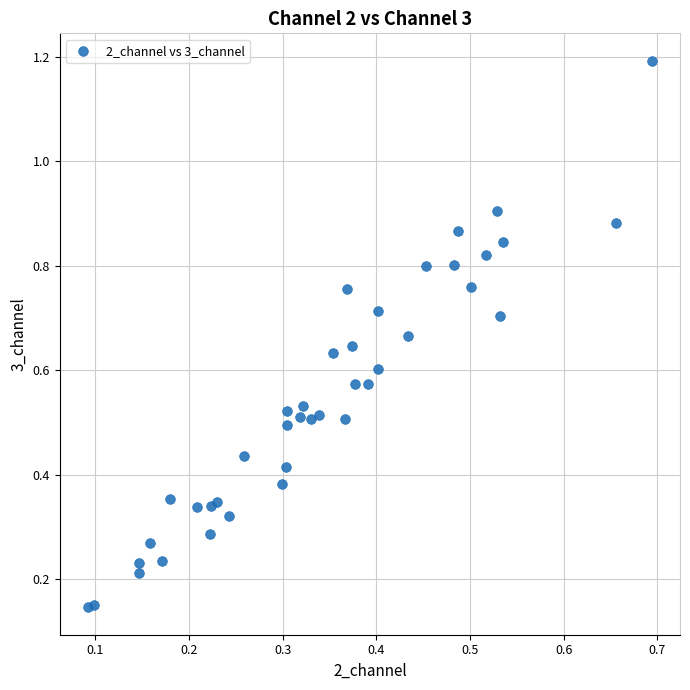

What is the range of Y values (max minus min)?

1.0